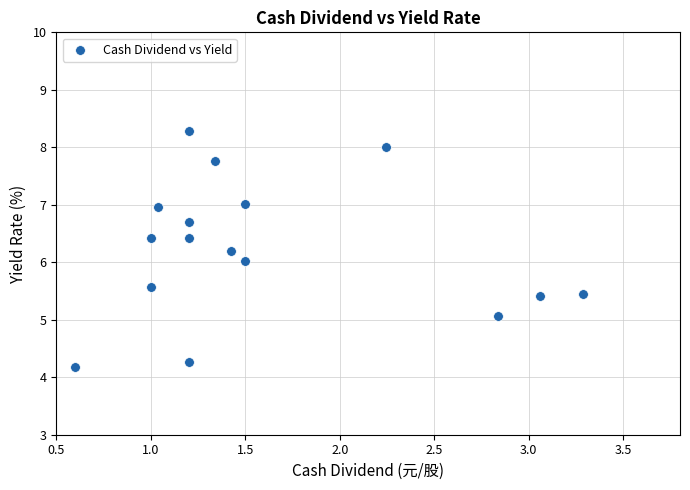

What is the range of X values (max minus min)?

2.7